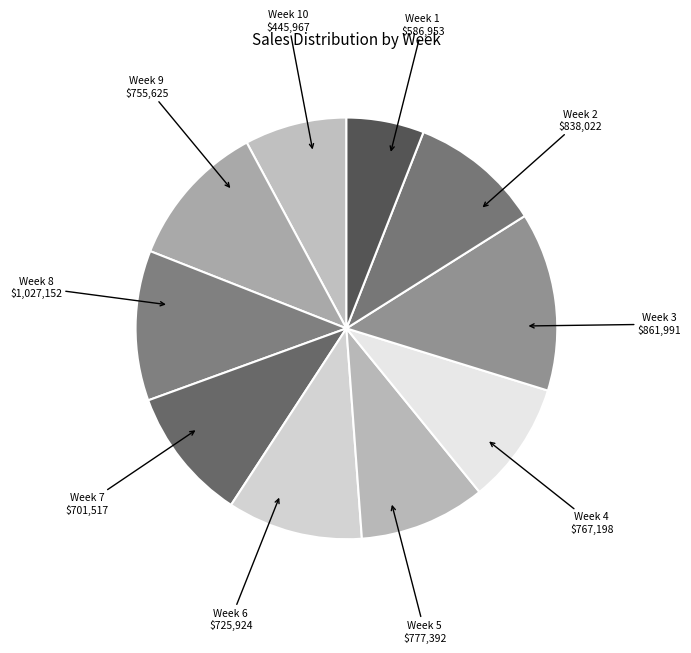

Count the number of slices in the pie.

10